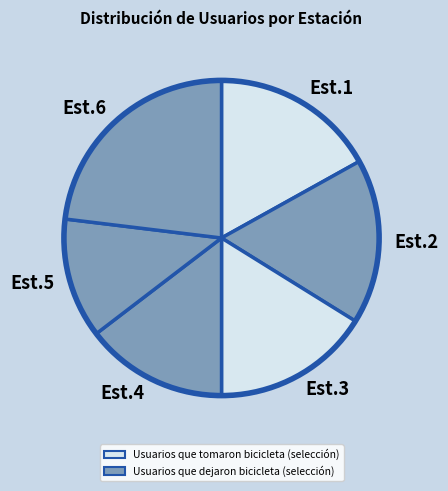

What is the smallest slice in the pie chart?

Est.5